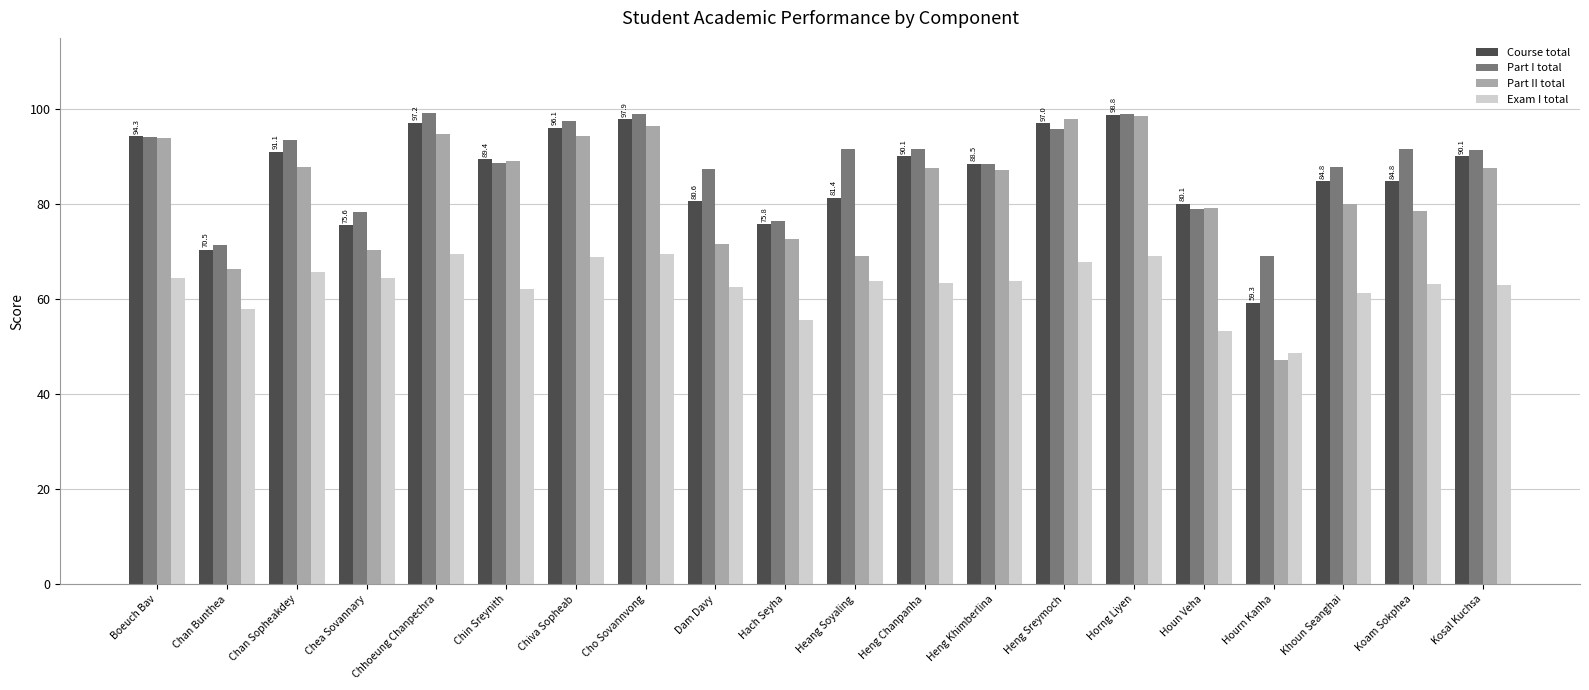

What value does the Course total series have at Hach Seyha?

75.8